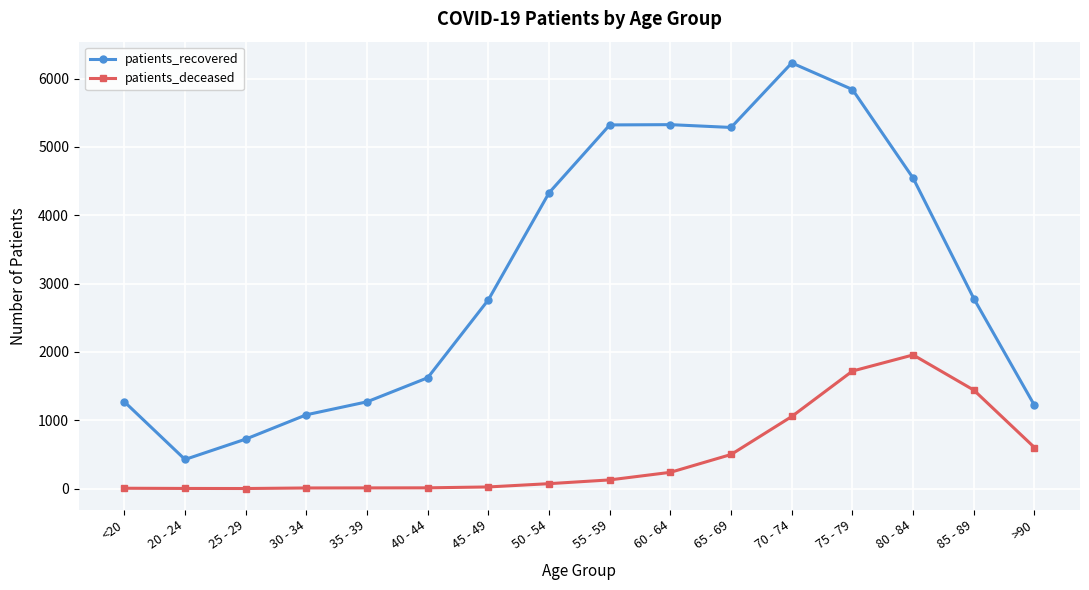

How many distinct data groups are displayed?

2